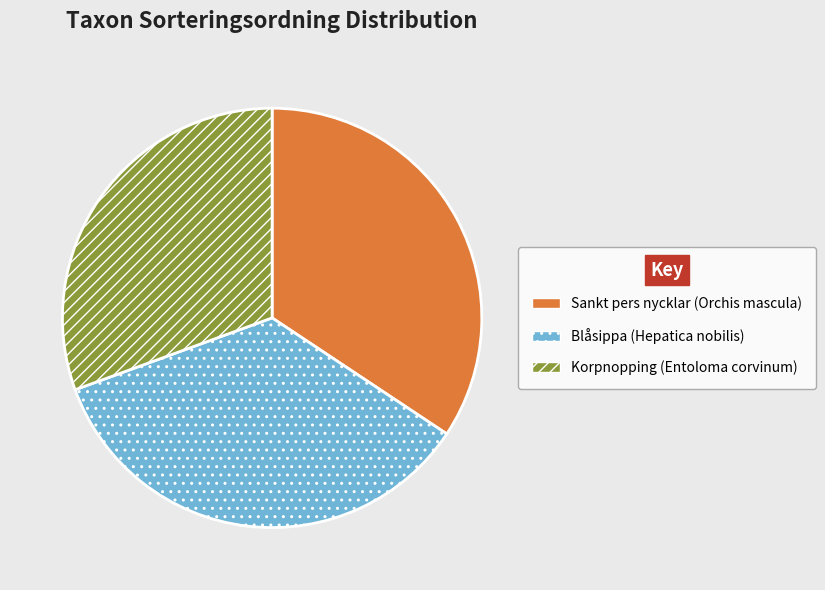

Count the number of slices in the pie.

3